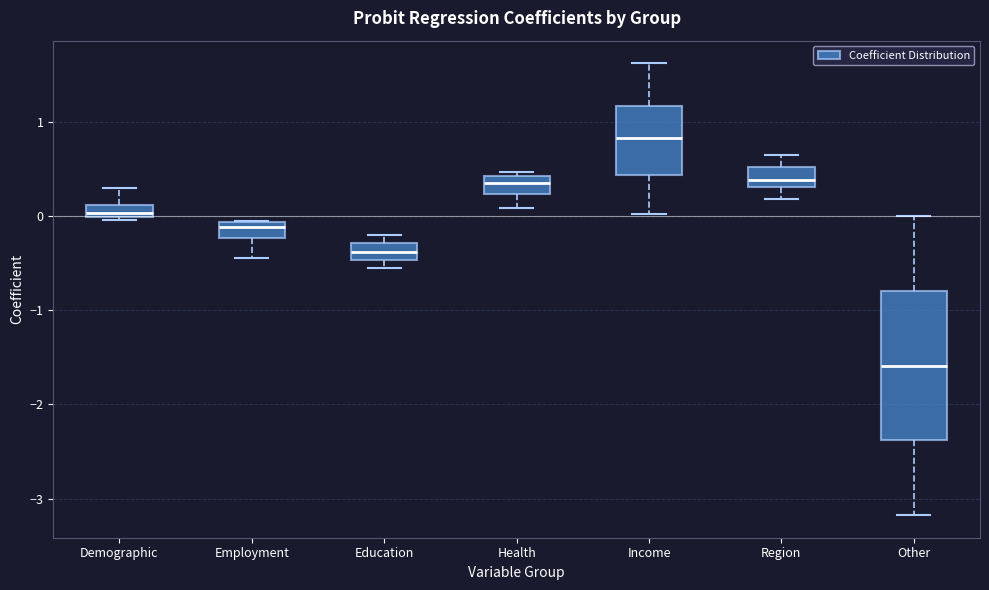

Where is the upper edge of the box for Education on the y-axis? The values are not printed on the chart, so give them approximately, as read against the axis.

-0.3